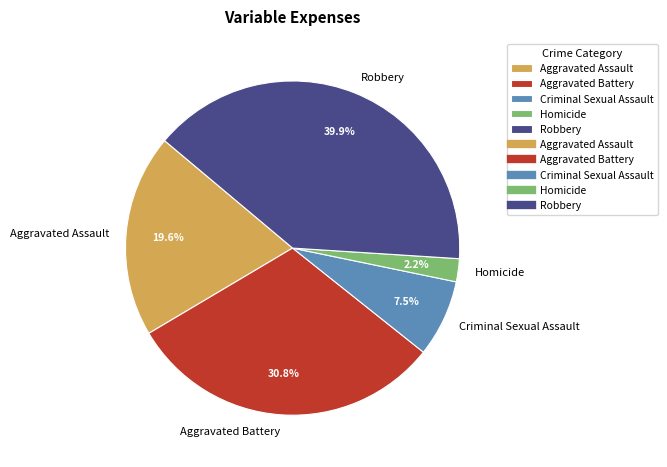

What percentage do Robbery and Aggravated Assault together represent?

59.5%